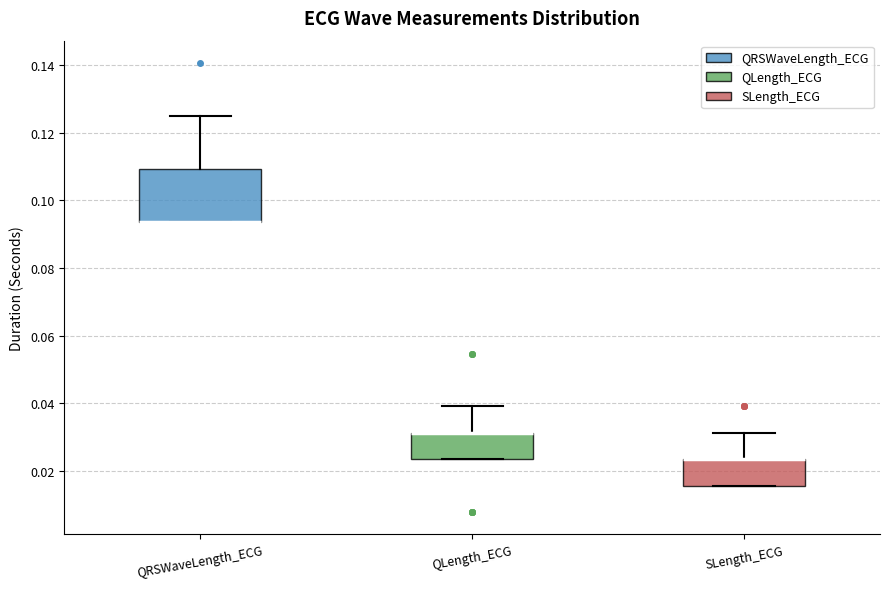

Which box is the tallest, from its lower edge to its upper edge?

QRSWaveLength_ECG